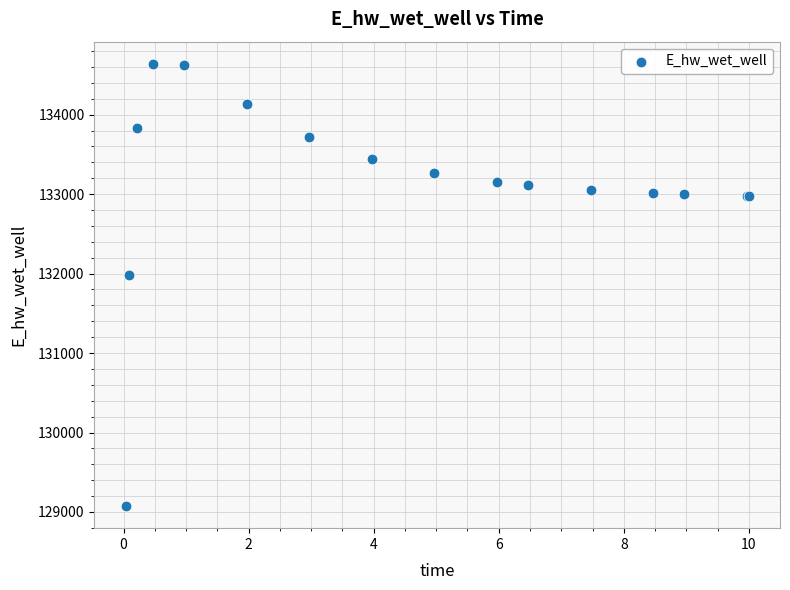

What Y value in the scatter plot is closest to 131857?

131978.4